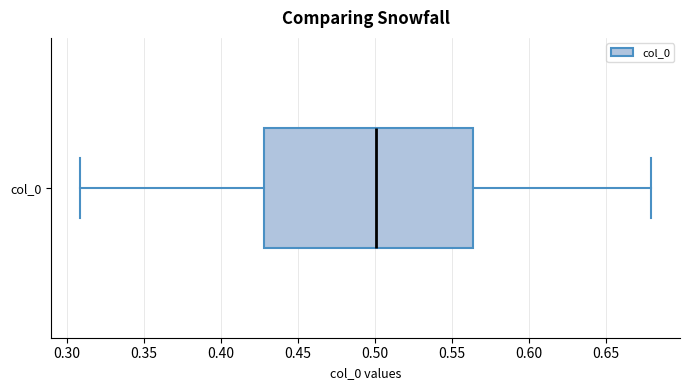

Where does the right whisker of the box for col_0 end on the x-axis? The values are not printed on the chart, so give them approximately, as read against the axis.

0.680